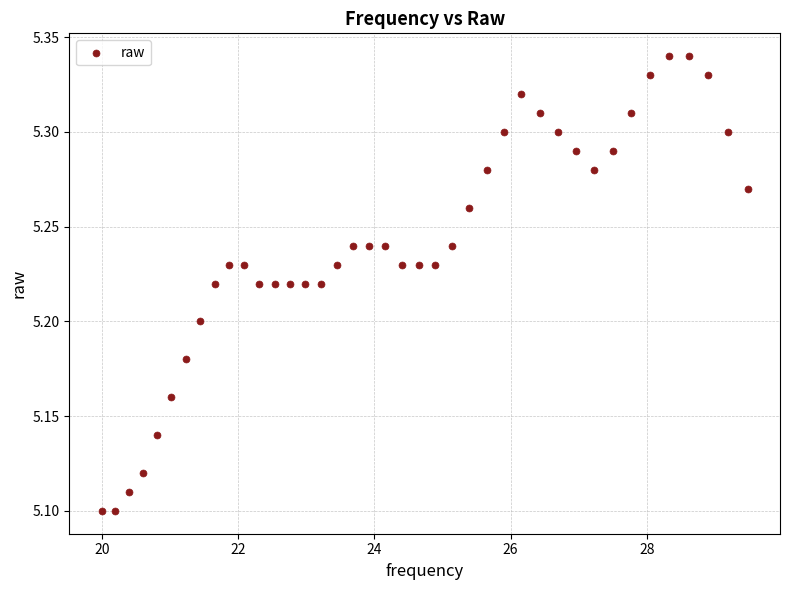

What is the range of X values (max minus min)?

9.5